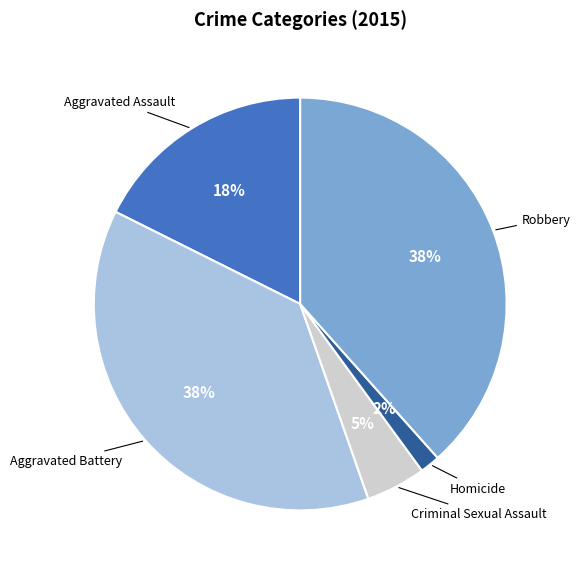

Which category has the smallest portion of the pie?

Homicide